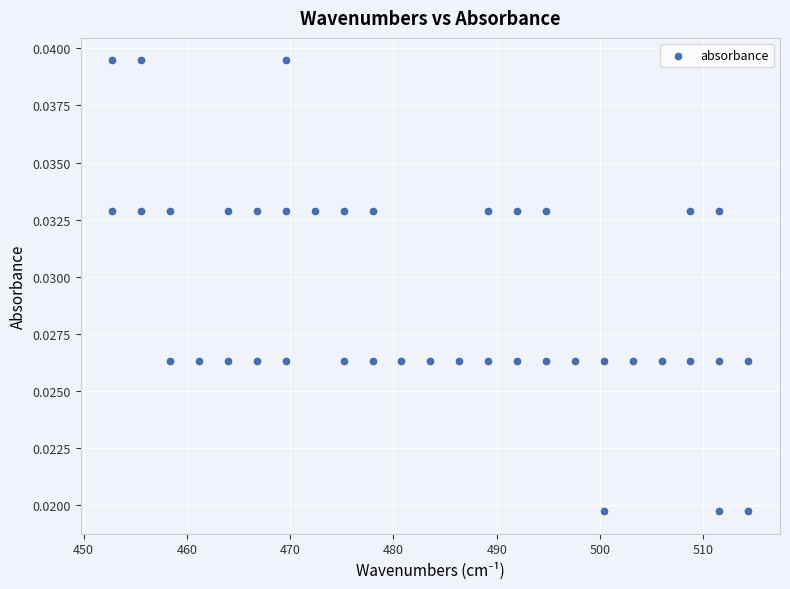

What is the range of X values (max minus min)?

61.5